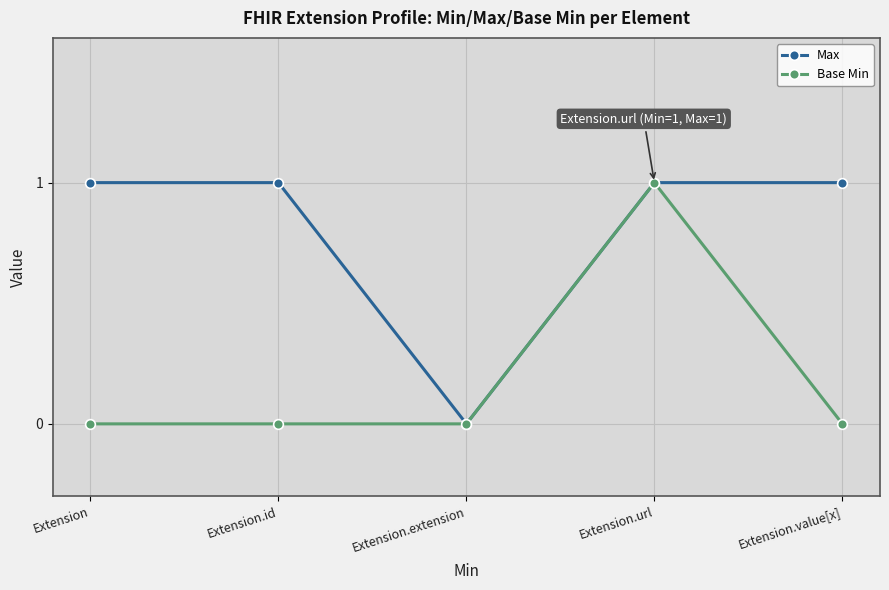

At which label does Max reach its minimum?

Extension.extension